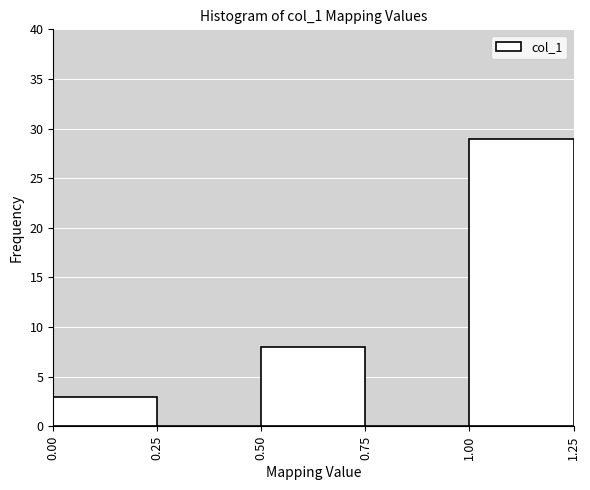

Over which range of the x-axis is the bar tallest?

1.00 to 1.25